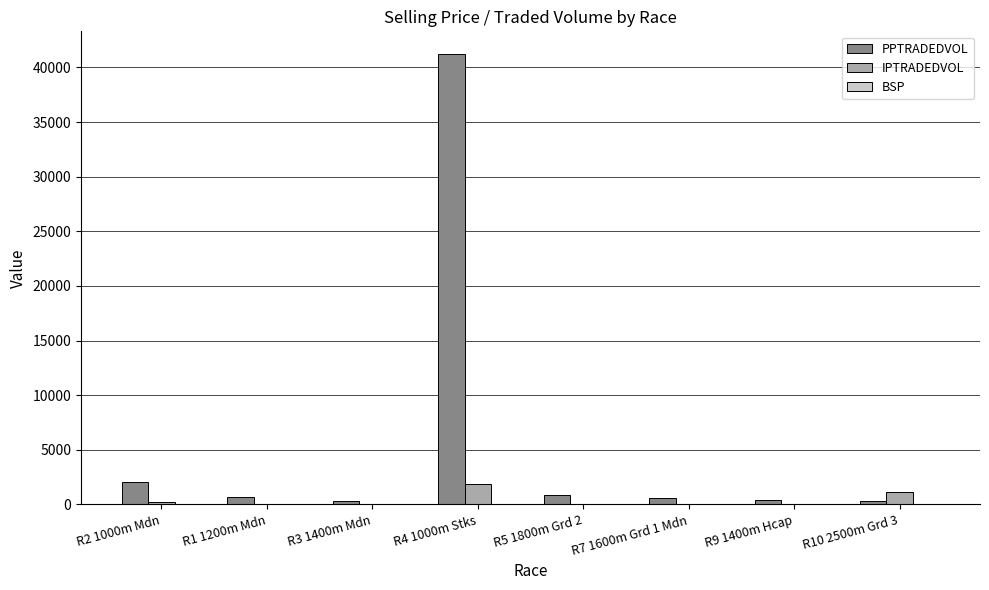

Which series has the largest total across all categories?

PPTRADEDVOL